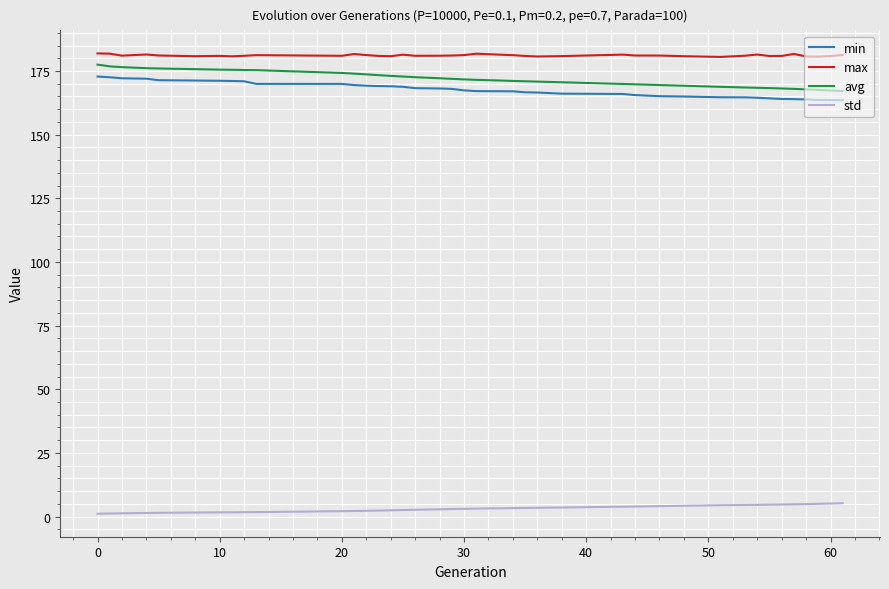

Which series has the largest total across all categories?

max